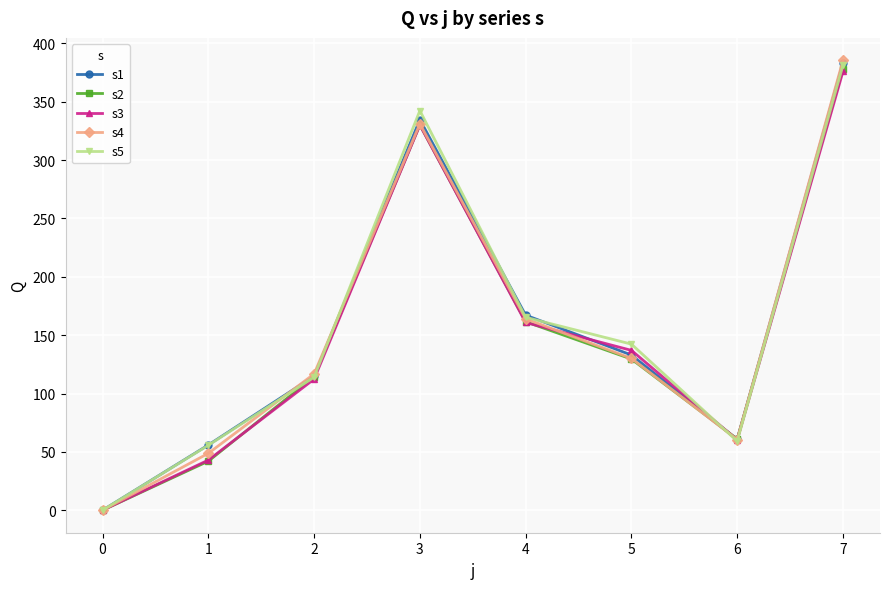

At how many categories does at least one series exceed 106?

5